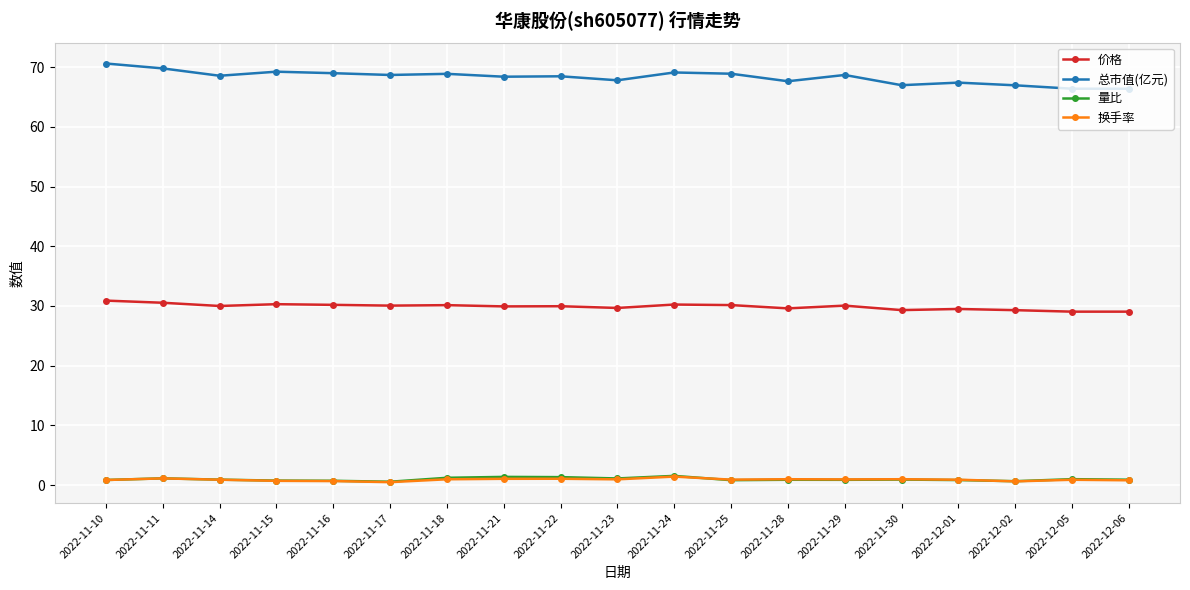

What is the sum of the 总市值(亿元) values at 2022-11-25 and 2022-11-30?

135.8